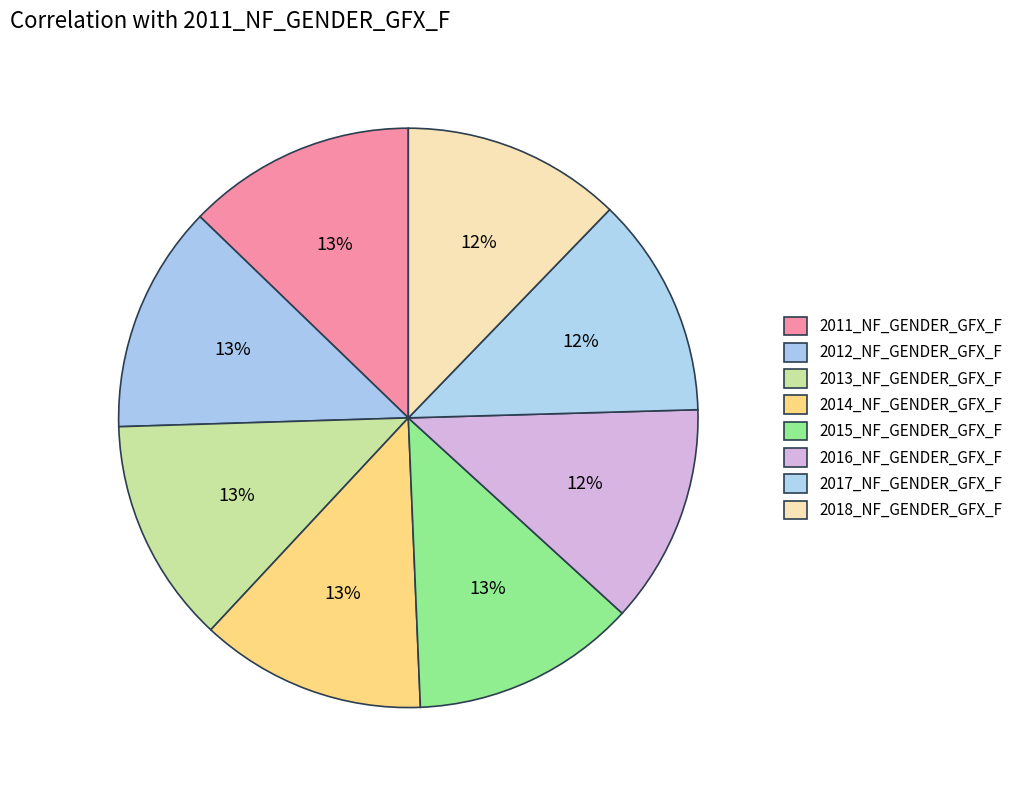

How much of the chart is everything except 2016_NF_GENDER_GFX_F?

87.8%